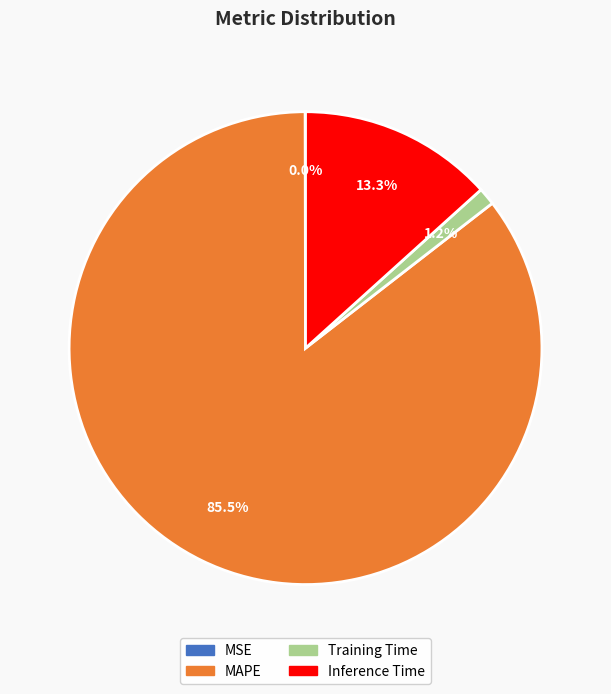

Combined, what portion of the pie is Inference Time and MAPE?

98.8%